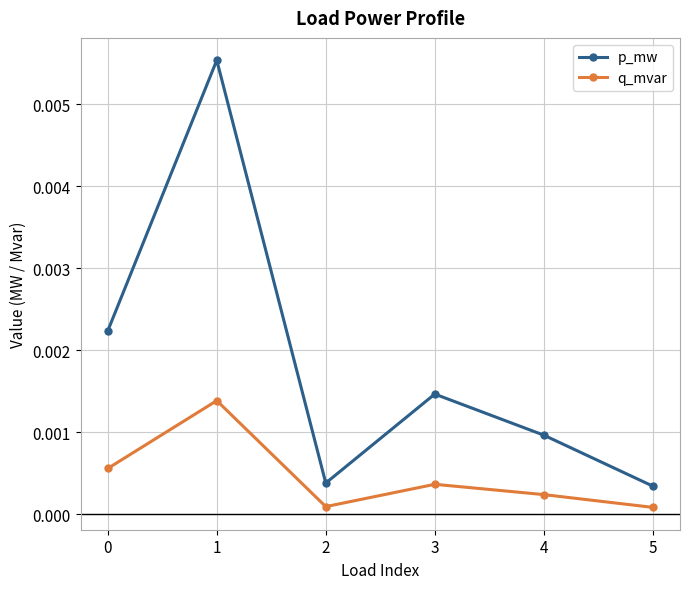

Is the value of q_mvar at 1 greater than the value of p_mw at 5?

Yes